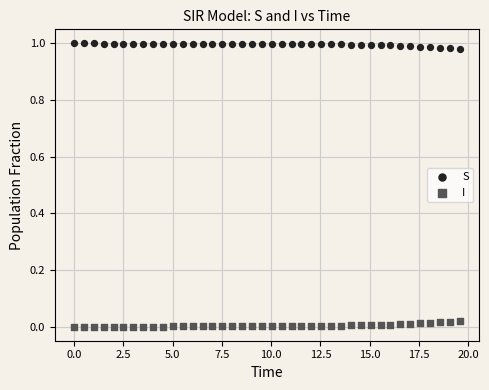

Which series reaches the minimum Y coordinate?

I